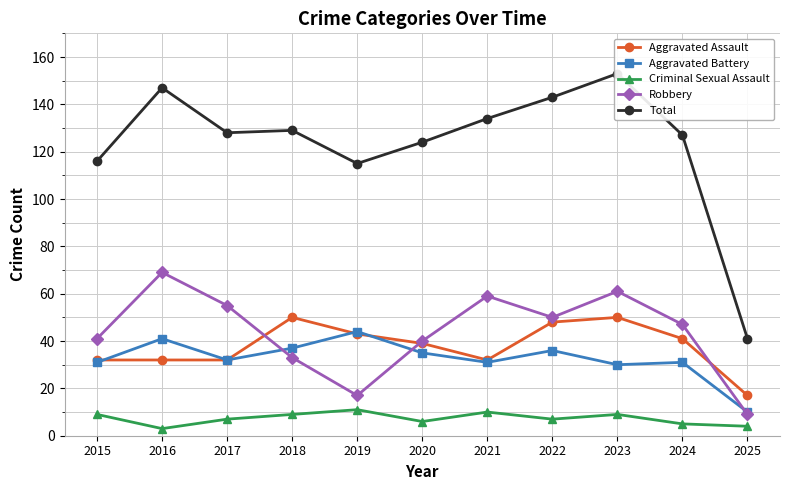

At which label is Criminal Sexual Assault closest to 7?

2017